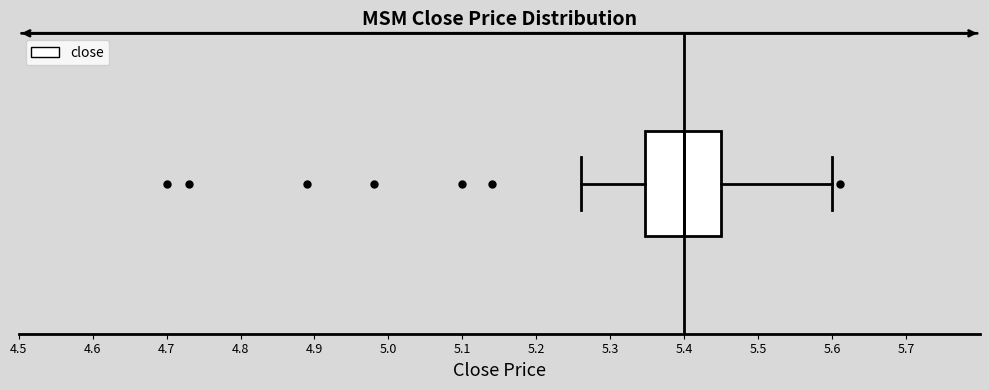

Where is the left edge of the box on the x-axis? The values are not printed on the chart, so give them approximately, as read against the axis.

5.35